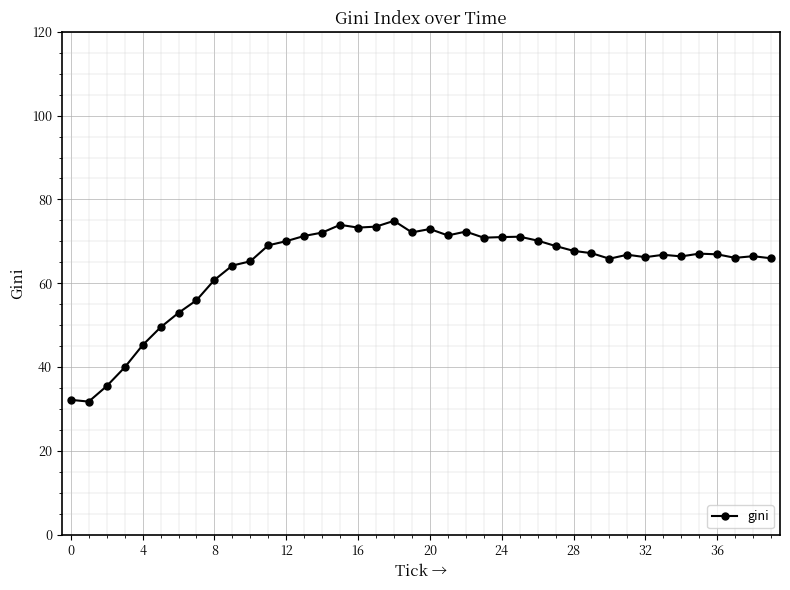

What is the value of the 19th point from the left?

74.9